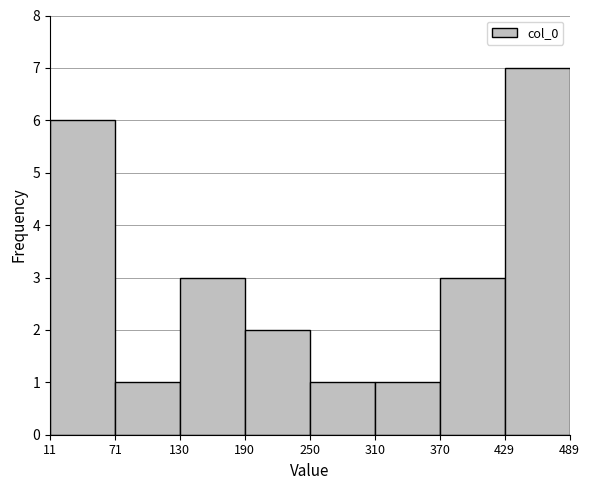

Reading left to right, transcribe this chart: for each bar, give the range it covers on the x-axis and its height. The values are not printed on the chart, so give them approximately, as read against the axis.

11 to 71: 6
71 to 130: 1
130 to 190: 3
190 to 250: 2
250 to 310: 1
310 to 370: 1
370 to 429: 3
429 to 489: 7